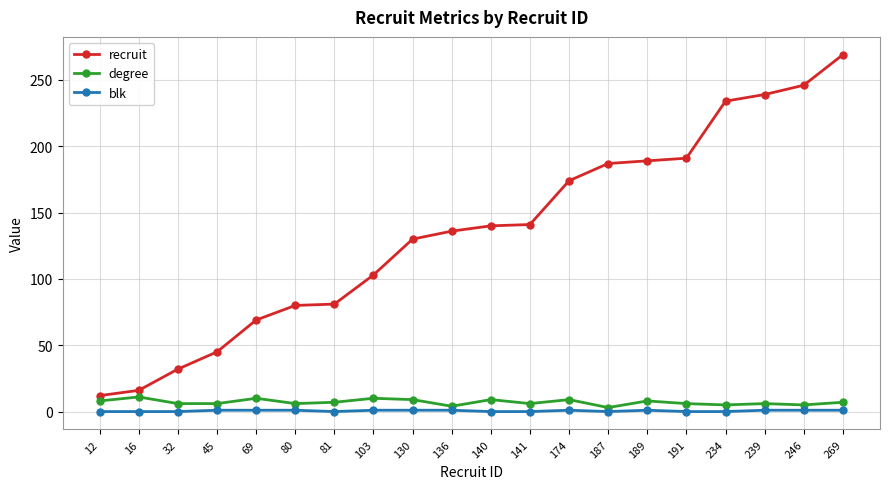

True or false: blk and recruit cross at least once.

False